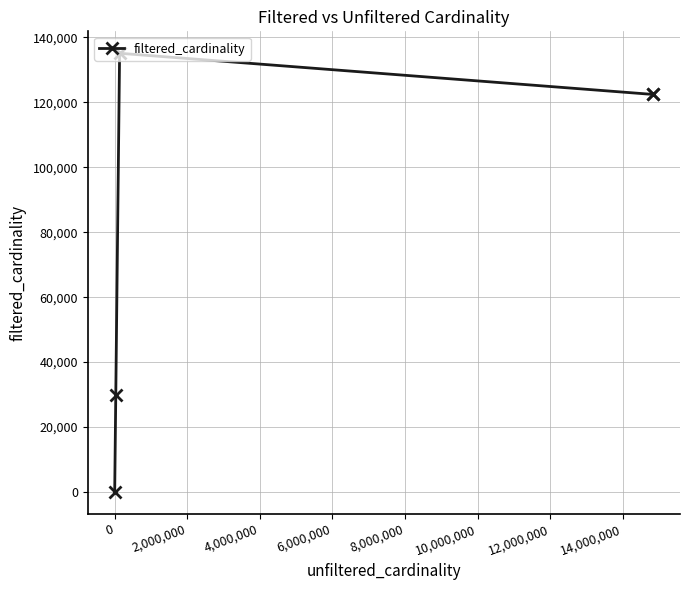

How many values exceed 122410?

1